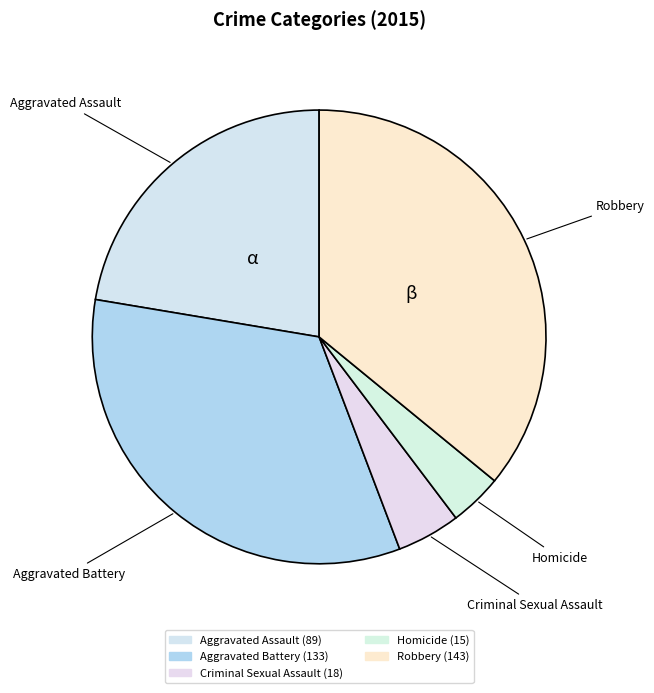

To the nearest percent, what is the average slice percentage?

20%